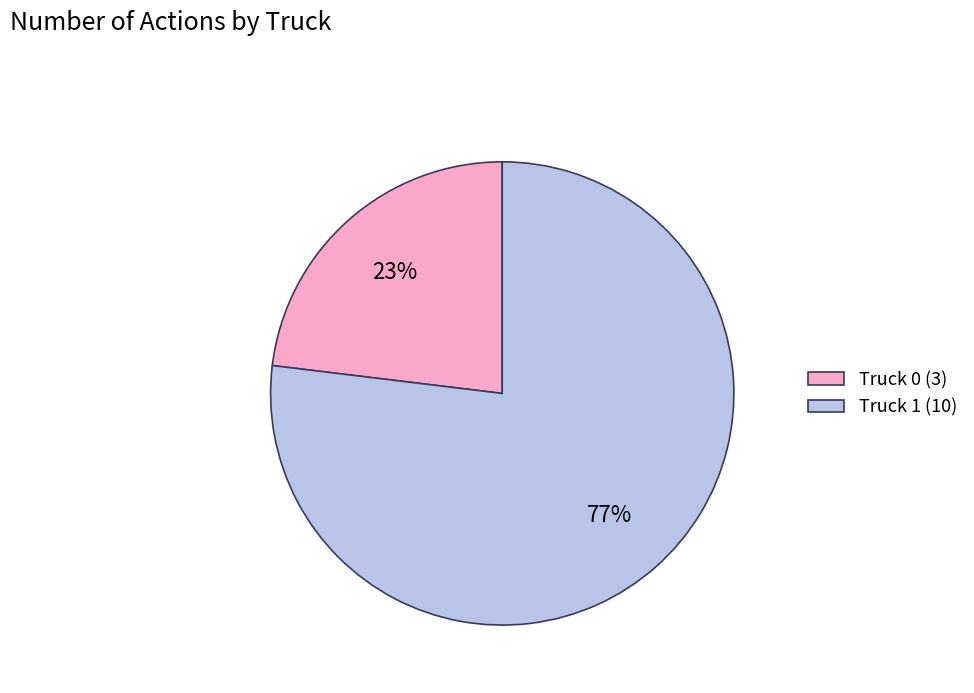

To the nearest percent, what is the difference between the largest and smallest slice percentages?

54%